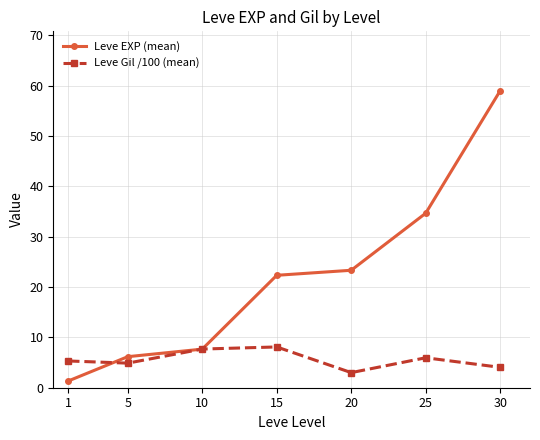

True or false: Leve Gil /100 (mean) and Leve EXP (mean) intersect in this chart.

True